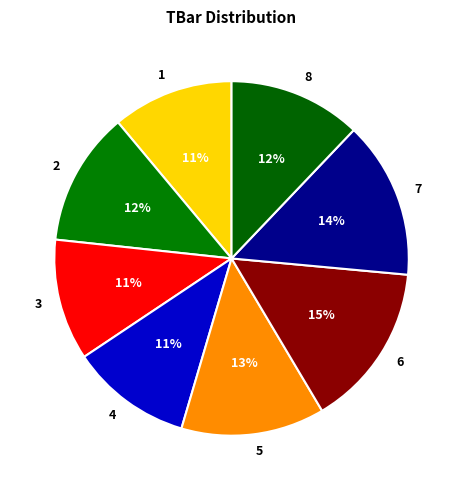

What is the ratio of the value at 5 to the value at 3?

1.2